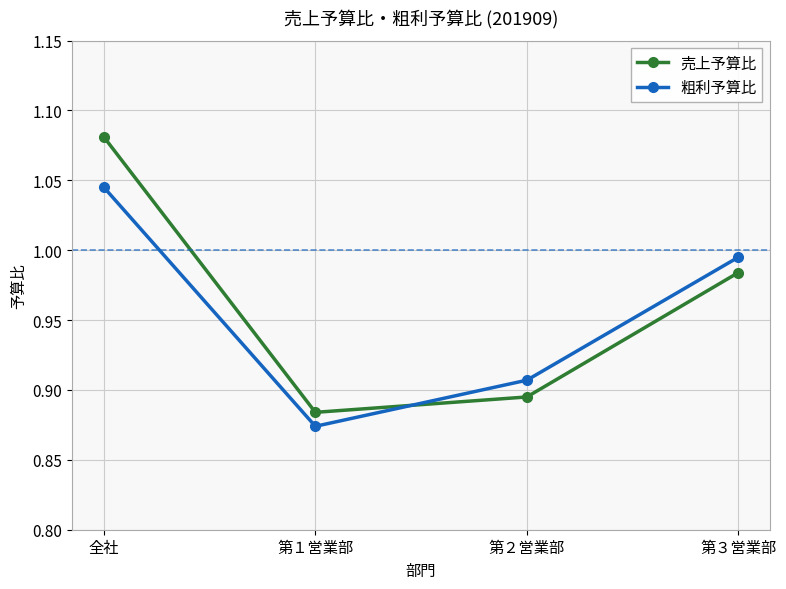

Rank the series by their maximum value, from lowest to highest.

粗利予算比, 売上予算比